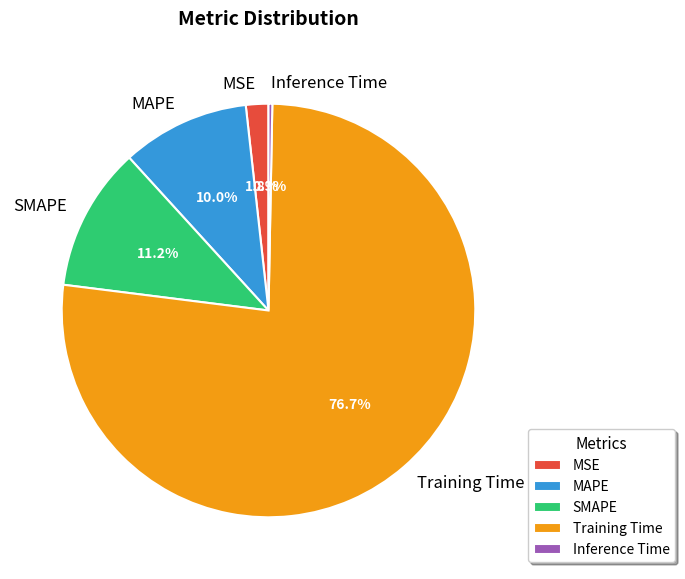

To the nearest percent, what percentage of the pie is SMAPE?

11%